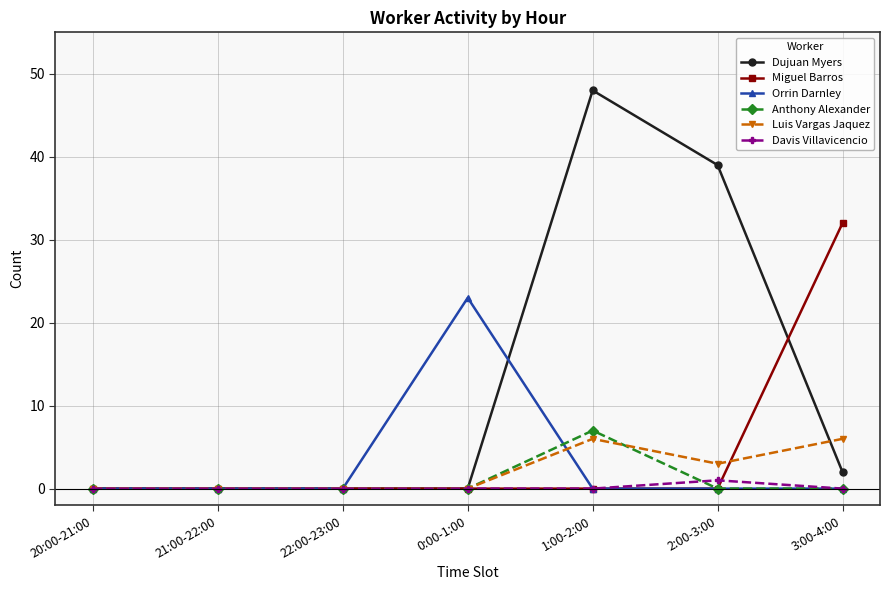

Reading right to left, list all the values displayed in this chart.

Dujuan Myers: 2	39	48	0	0	0	0
Miguel Barros: 32	0	0	0	0	0	0
Orrin Darnley: 0	0	0	23	0	0	0
Anthony Alexander: 0	0	7	0	0	0	0
Luis Vargas Jaquez: 6	3	6	0	0	0	0
Davis Villavicencio: 0	1	0	0	0	0	0